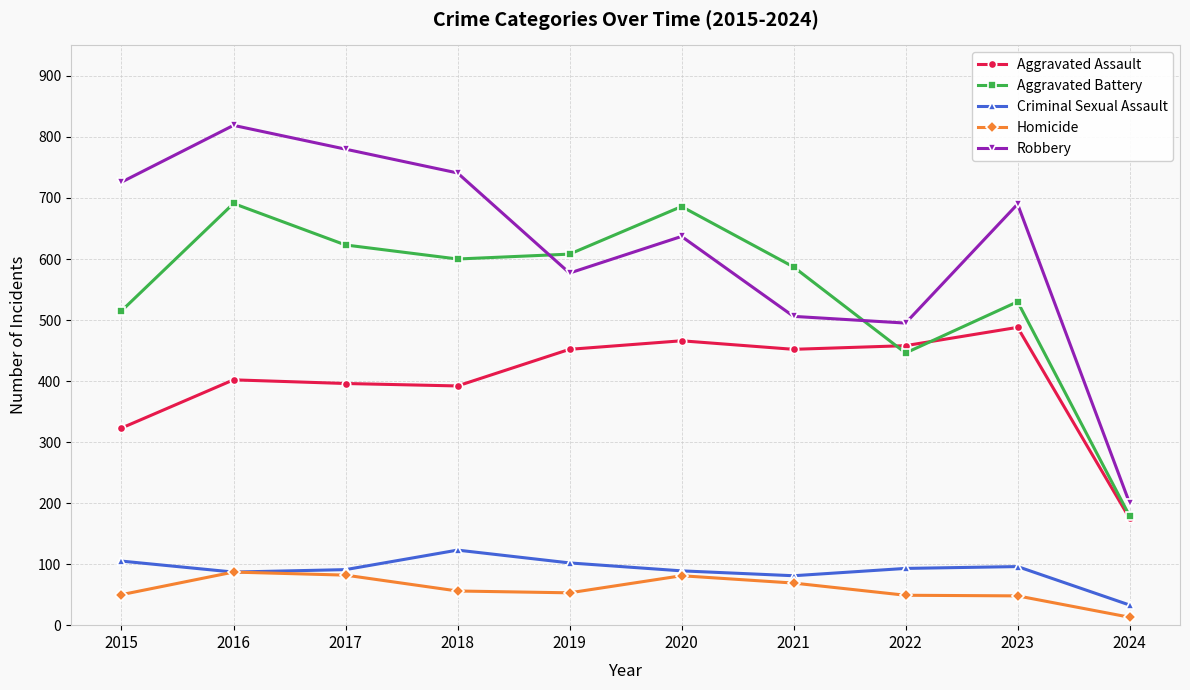

What is the spread (max minus min) of values at 2023?

642